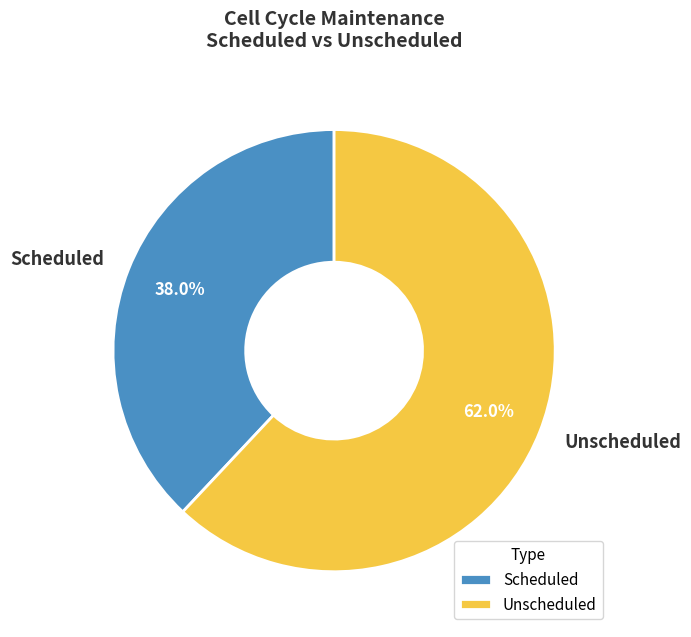

To the nearest percent, what is the average slice percentage?

50%